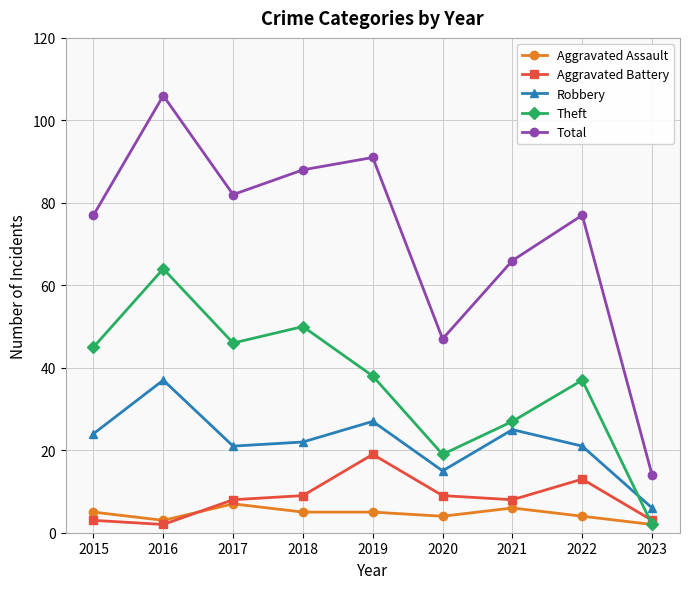

Is it true that Total equals 36 at 2018?

False